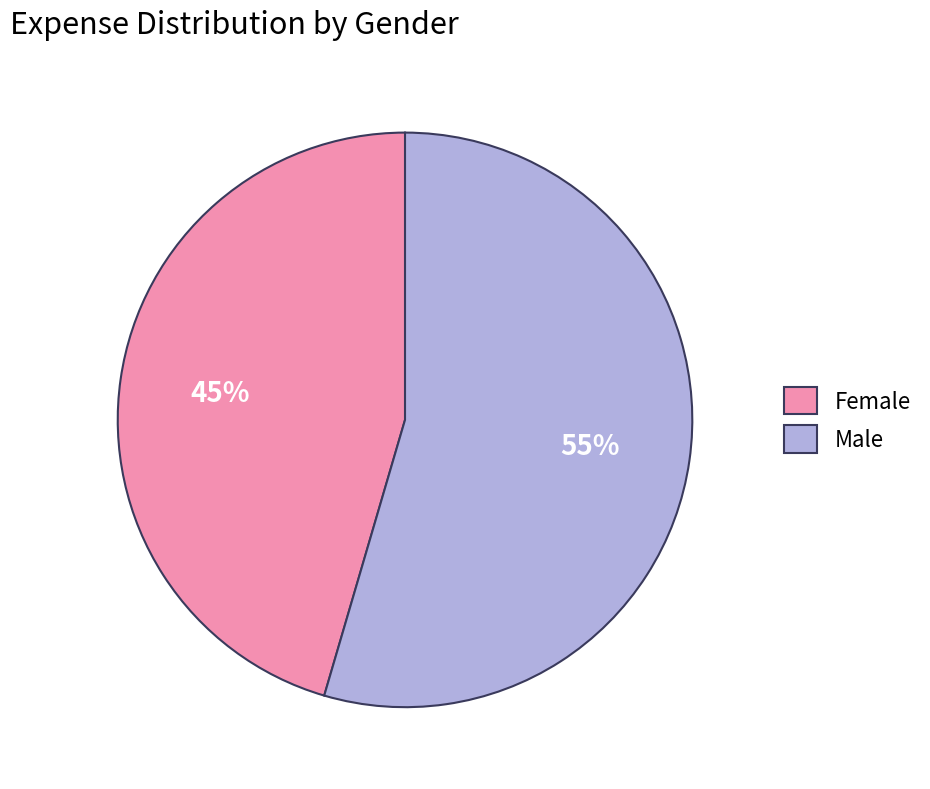

Which slice is the smallest?

Female